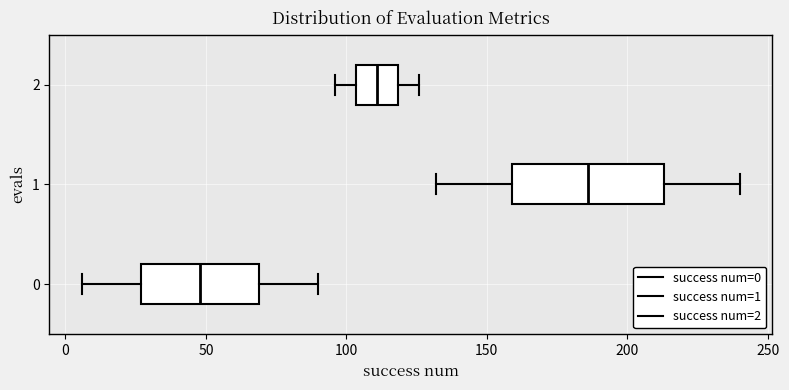

Reading bottom to top, read every box against the x-axis: the position of its median line, the range the box covers, and the ends of its whiskers. The values are not printed on the chart, so give them approximately, as read against the axis.

0: median 50, box 25 to 70, whiskers 5 to 90
1: median 185, box 160 to 215, whiskers 130 to 240
2: median 110, box 105 to 120, whiskers 95 to 125